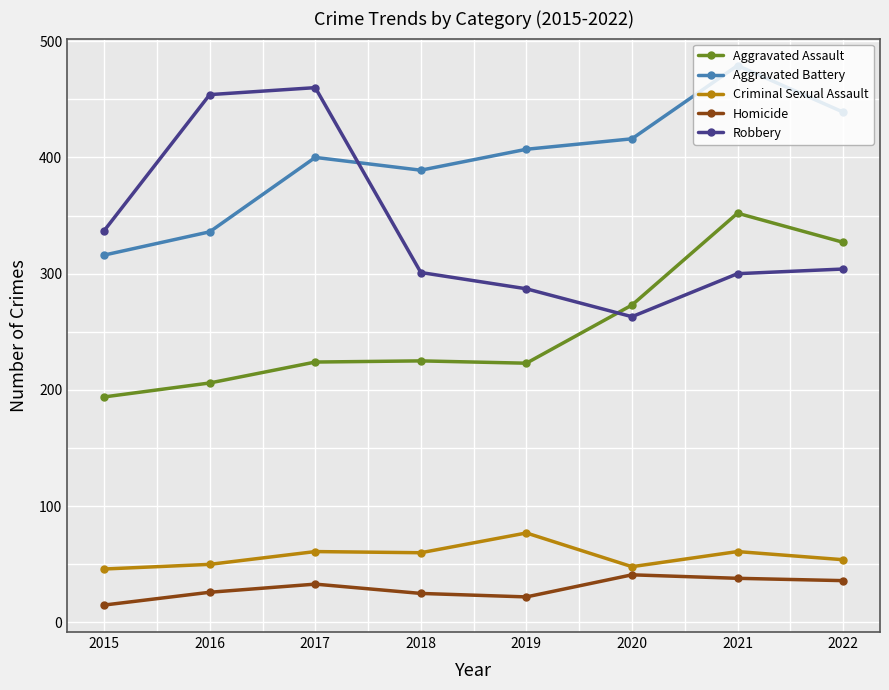

True or false: Robbery and Homicide intersect in this chart.

False